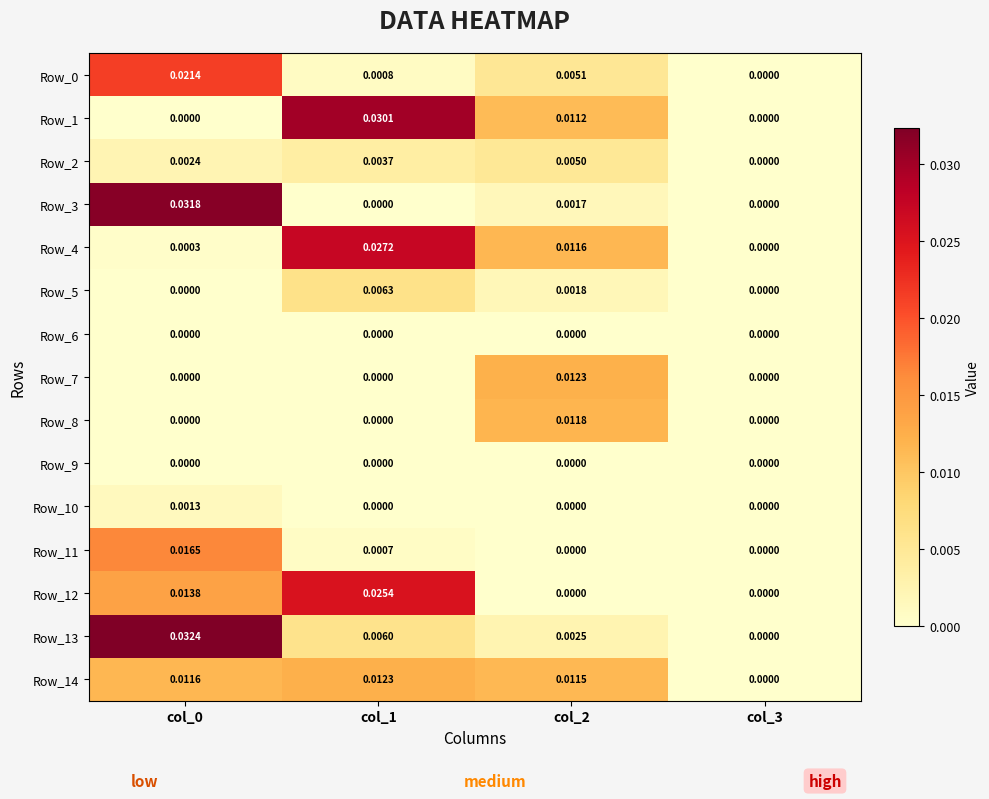

Is the value of Row_0 at col_0 greater than the value of Row_5 at col_2?

Yes